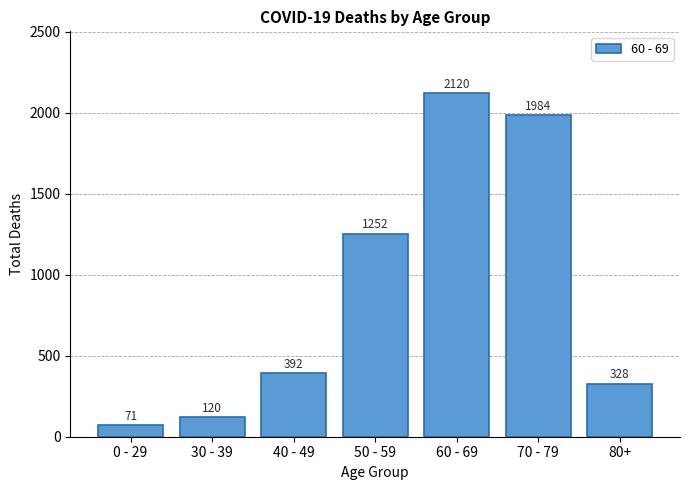

Reading left to right, transcribe all the data shown in this chart.

0 - 29=71	30 - 39=120	40 - 49=392	50 - 59=1252	60 - 69=2120	70 - 79=1984	80+=328